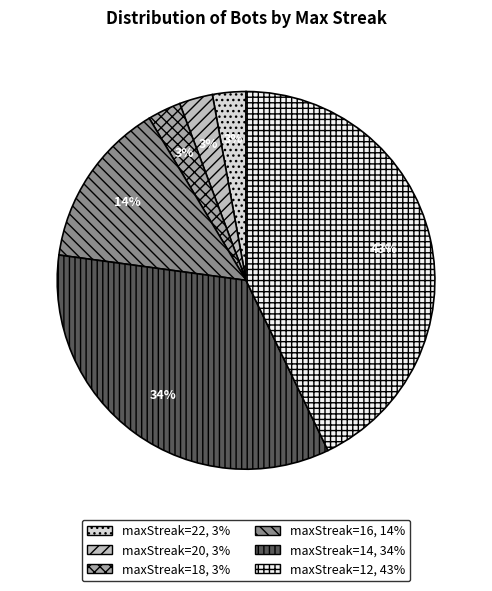

To the nearest percent, what is the average slice percentage?

17%